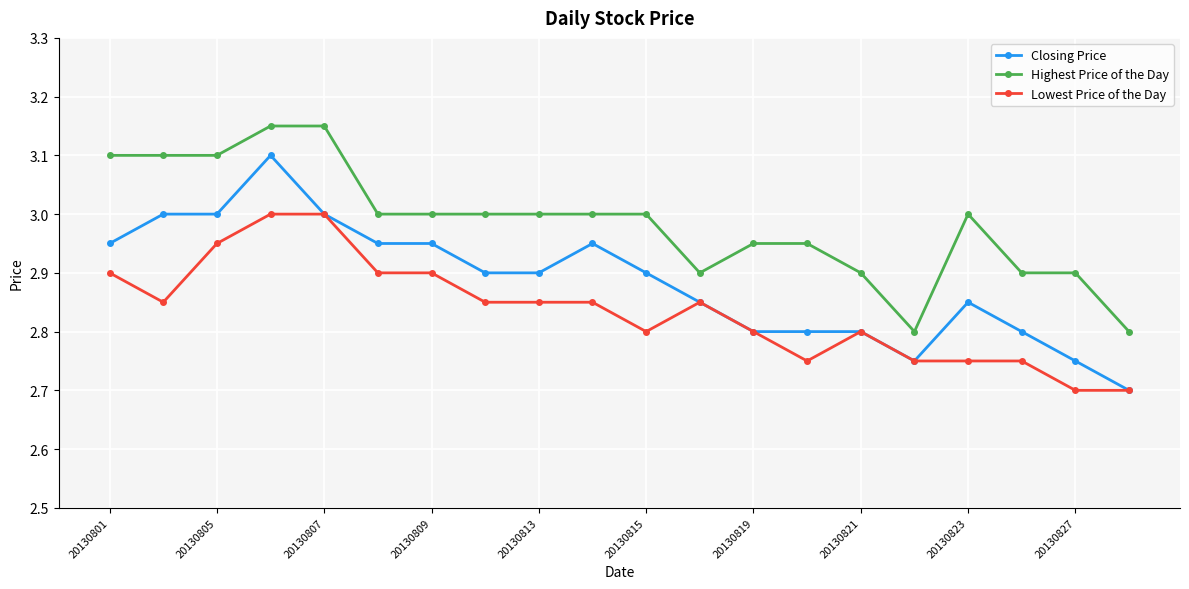

List the series in order of their overall mean, lowest first.

Lowest Price of the Day, Closing Price, Highest Price of the Day